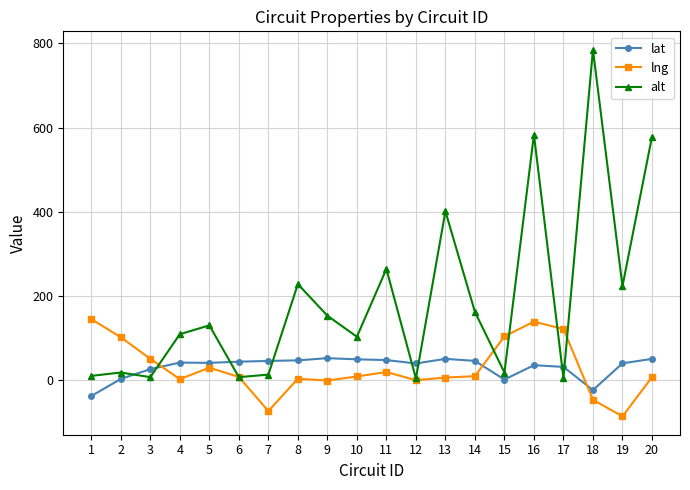

At which category is the sum across all series the highest?

16